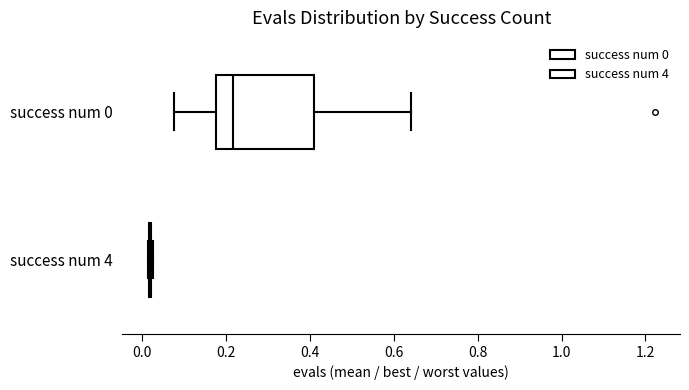

Comparing the boxes themselves (not the whiskers), which one is the widest?

success num 0